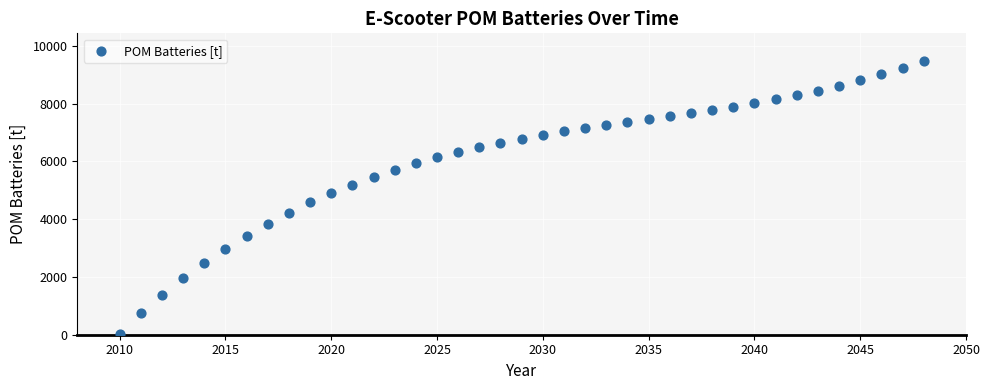

What is the range of X values (max minus min)?

38.0